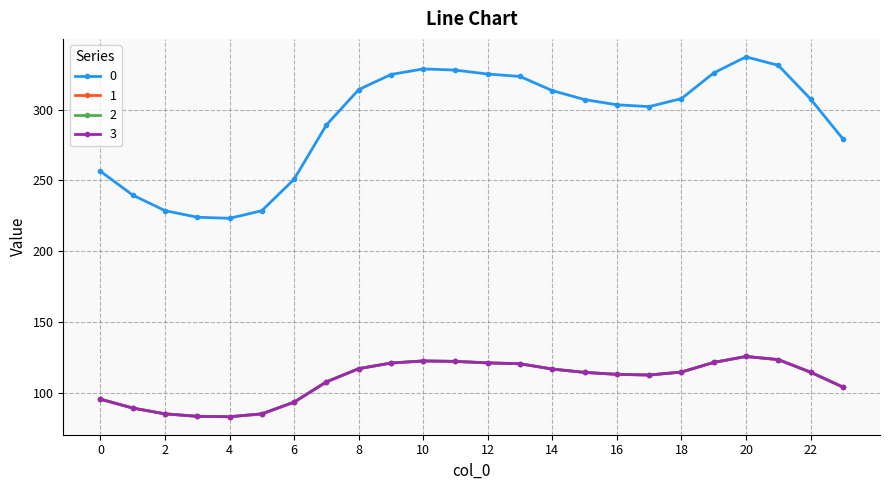

True or false: 3 and 2 intersect in this chart.

False